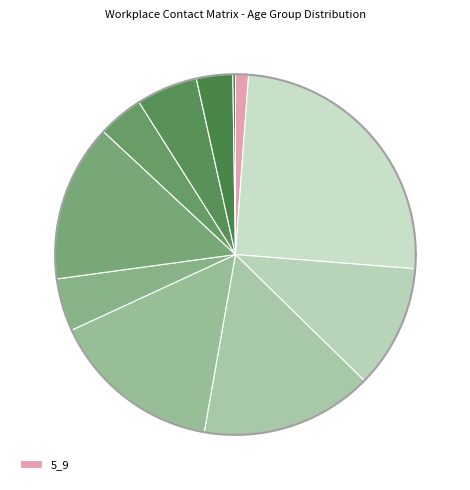

Count the number of slices in the pie.

11